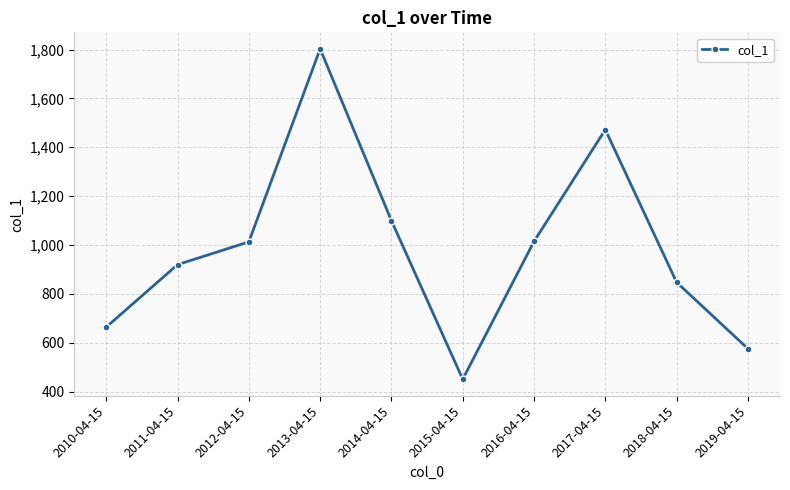

What value does the data have at 2010-04-15?

663.9